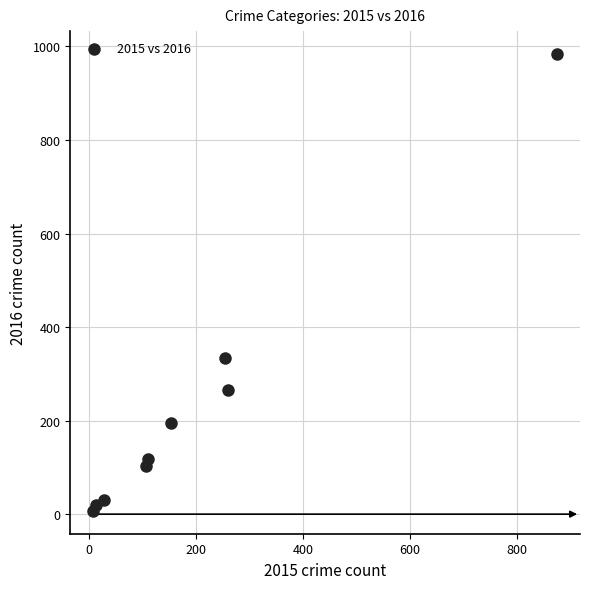

What is the range of X values (max minus min)?

865